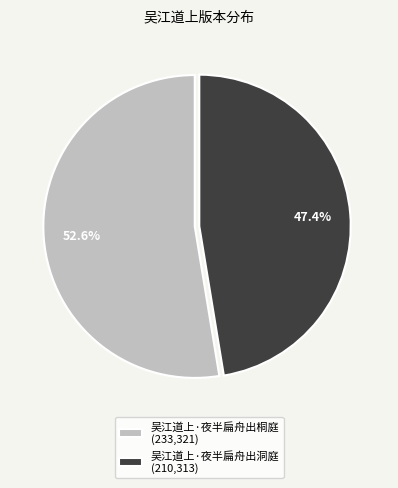

What is the largest slice in the pie chart?

吴江道上·夜半扁舟出桐庭